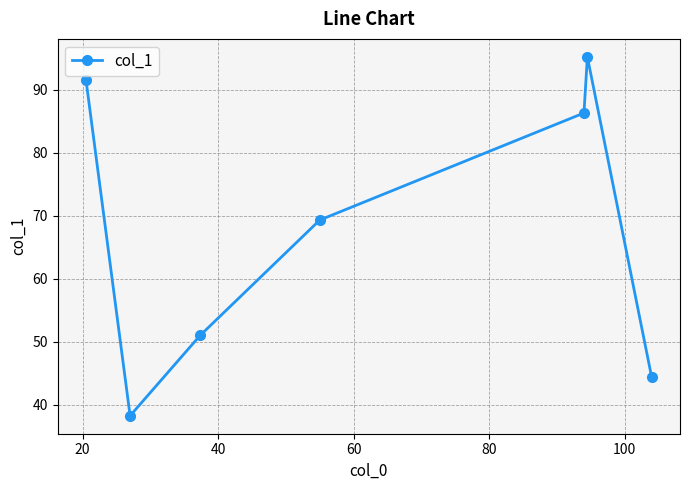

How many interior local valleys (lower than both neighbors) does the data have?

1